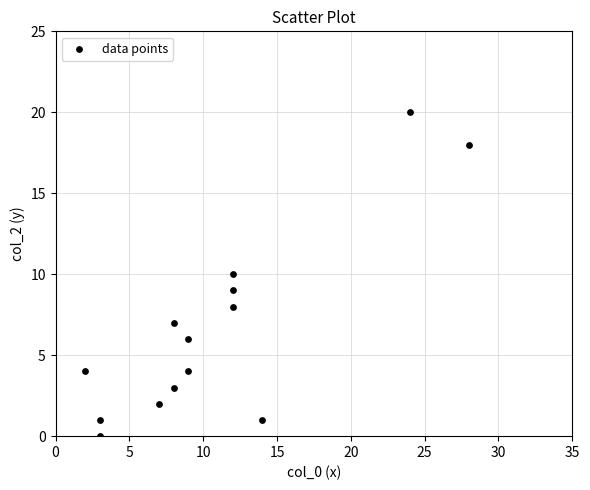

What is the range of X values (max minus min)?

26